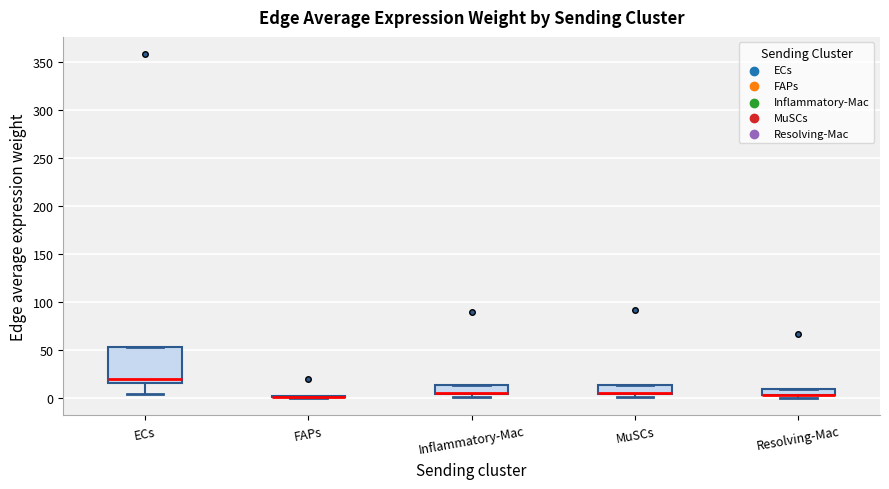

Which box is the tallest, from its lower edge to its upper edge?

ECs